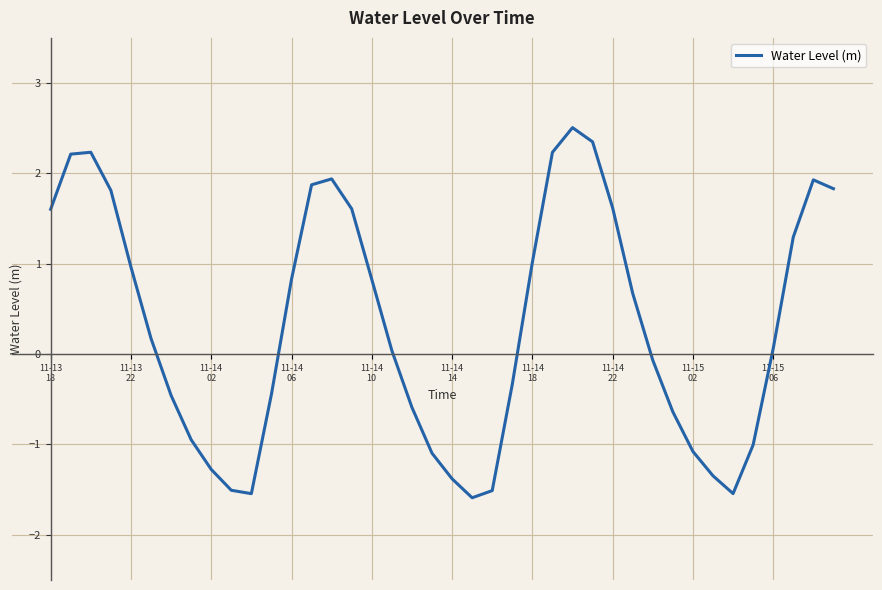

Is this an area chart (filled region under the line)?

No